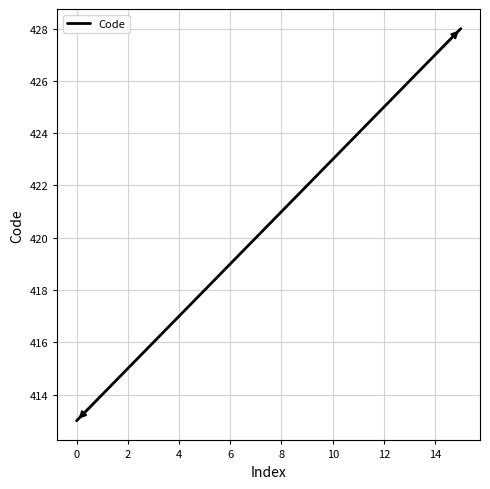

Reading right to left, extract all data points from this chart.

428	427	426	425	424	423	422	421	420	419	418	417	416	415	414	413